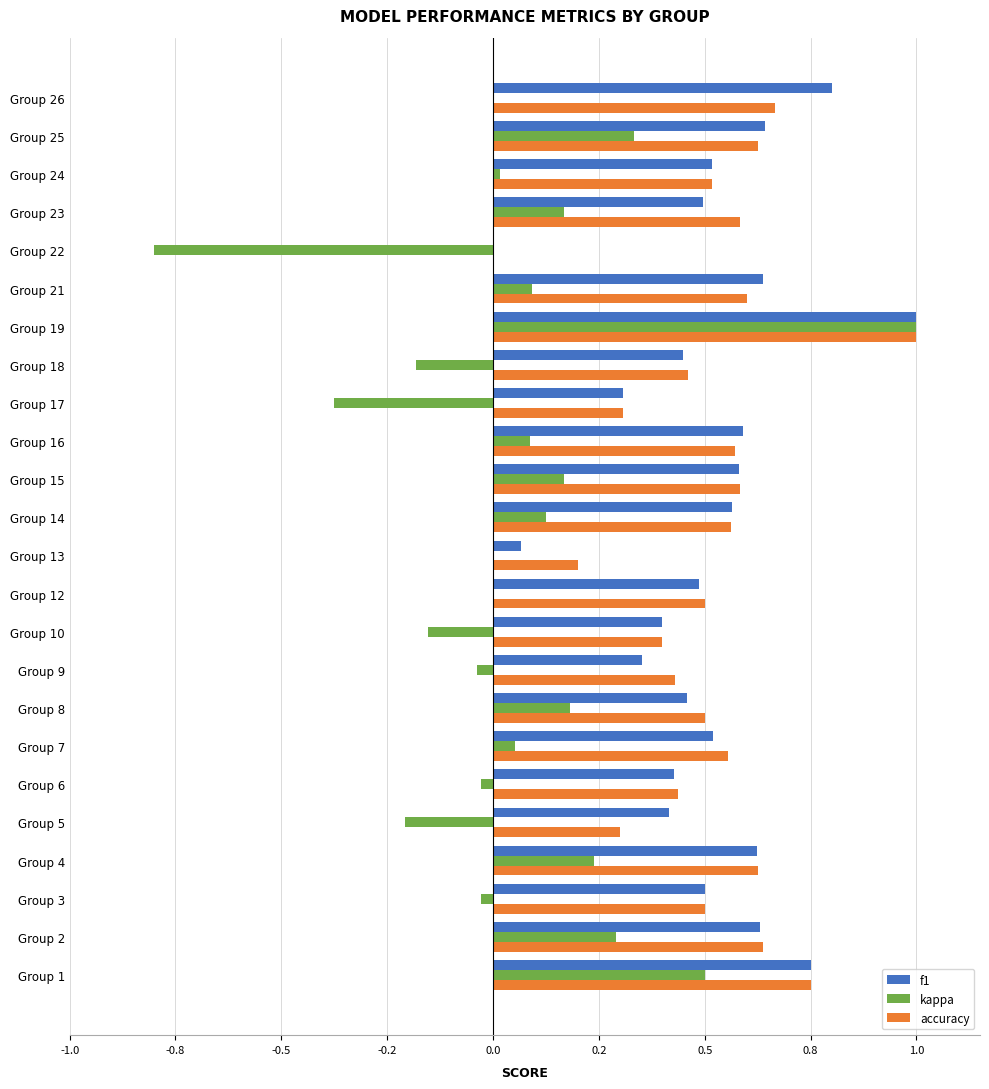

What are all the series names shown in the legend?

f1, kappa, accuracy